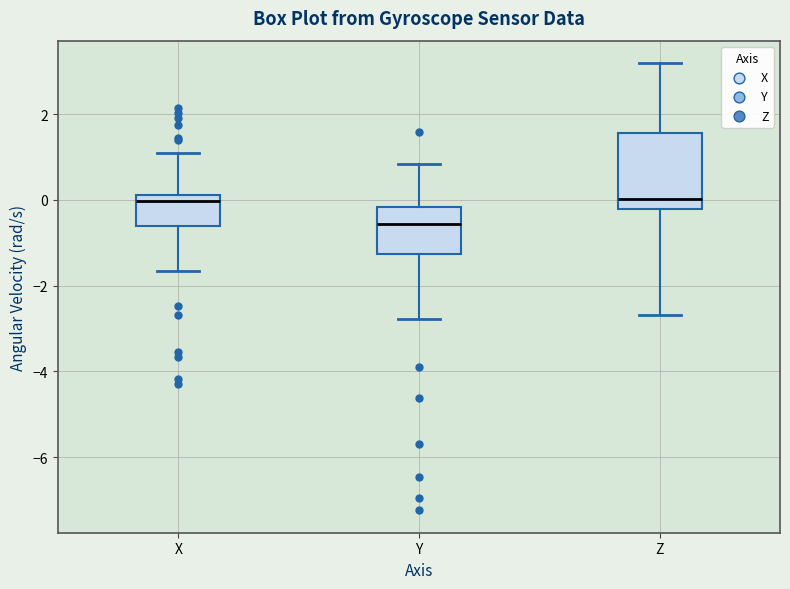

Reading left to right, transcribe this box plot: for each box, give where its median line is, the range the box spans, and where its two whiskers end, as read against the y-axis. The values are not printed on the chart, so give them approximately, as read against the axis.

X: median 0.0, box -0.6 to 0.2, whiskers -1.6 to 1.0
Y: median -0.6, box -1.2 to -0.2, whiskers -2.8 to 0.8
Z: median 0.0, box -0.2 to 1.6, whiskers -2.6 to 3.2